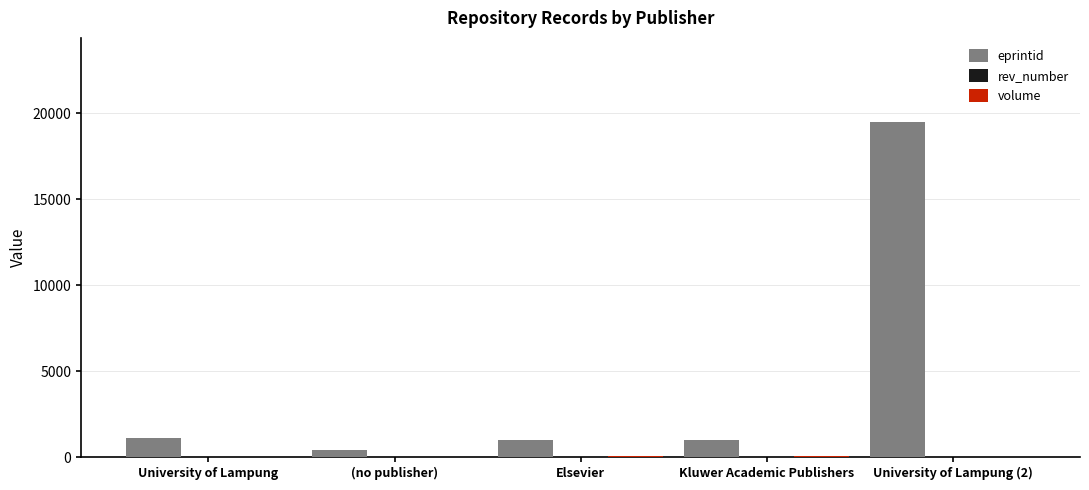

At which category is the sum across all series the highest?

University of Lampung (2)